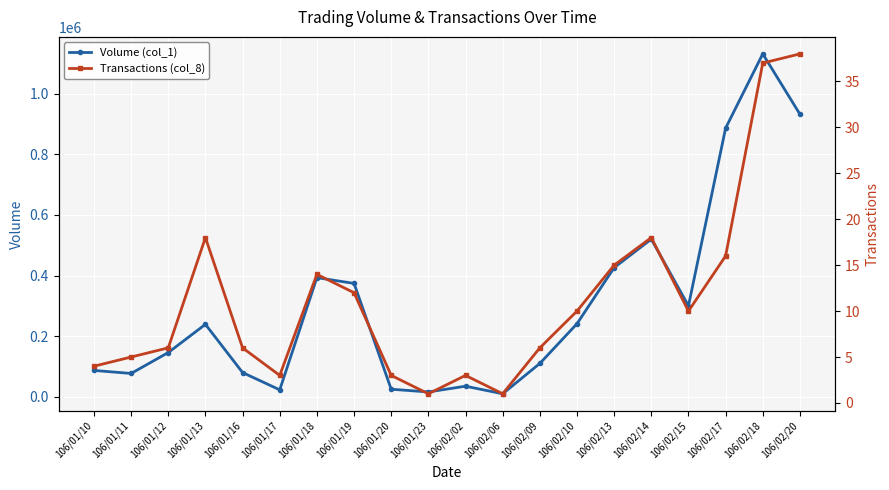

Which series has the widest spread of values?

Volume (col_1)